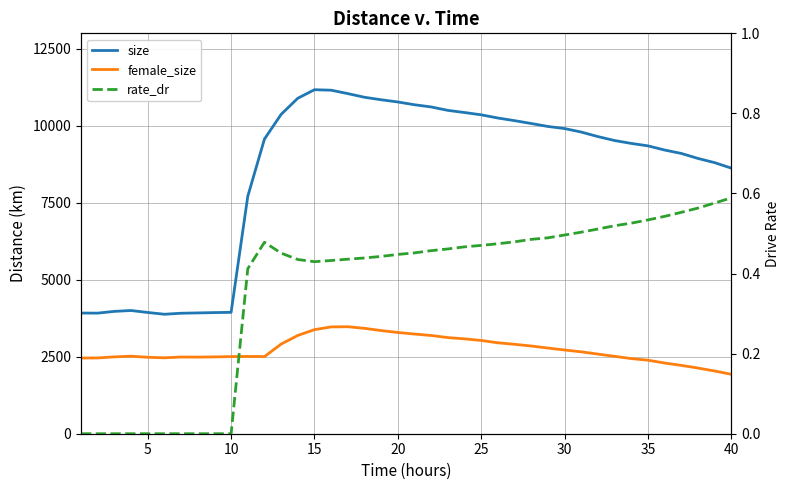

True or false: female_size and rate_dr intersect in this chart.

False